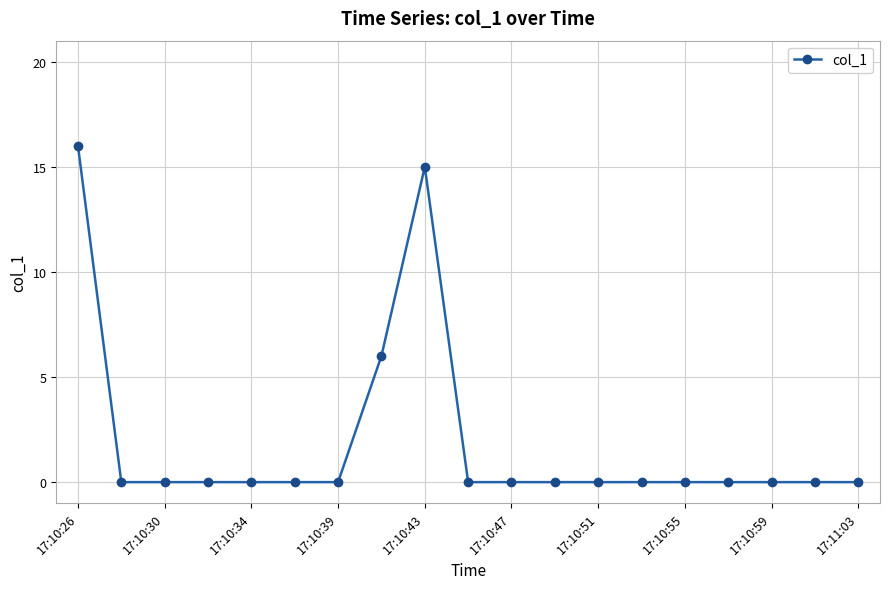

What is the difference between the maximum and second lowest values?

16